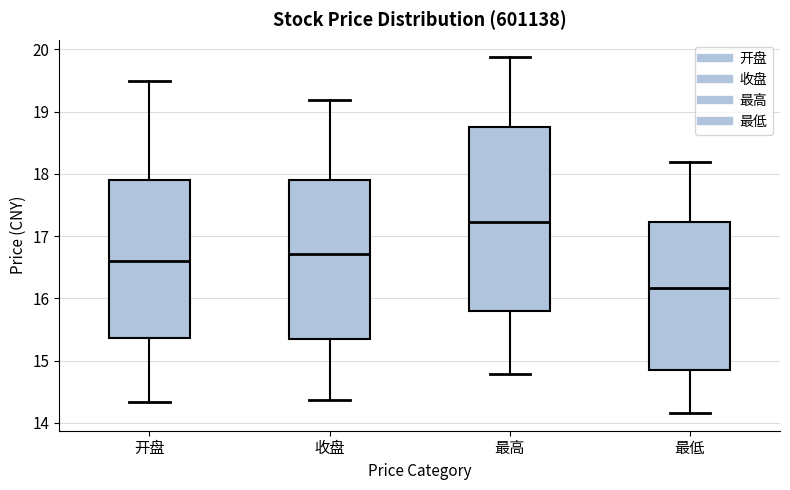

Which box has the highest median line?

最高